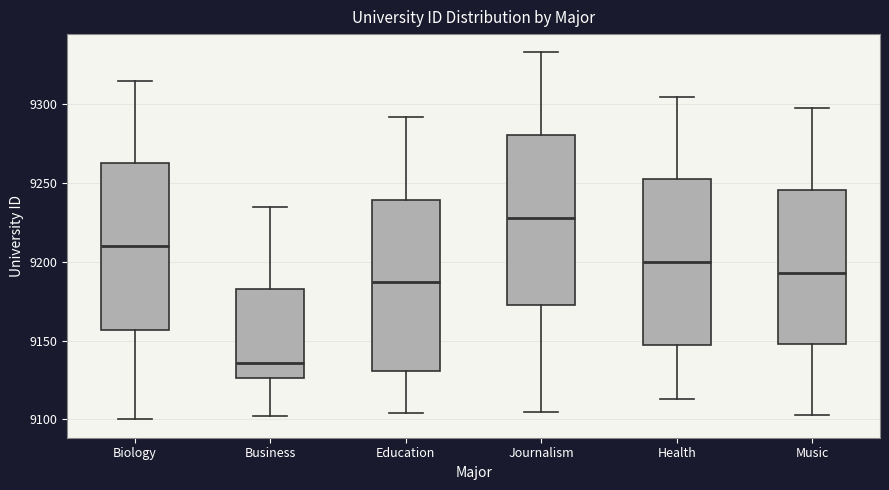

Which box's median line is the highest?

Journalism